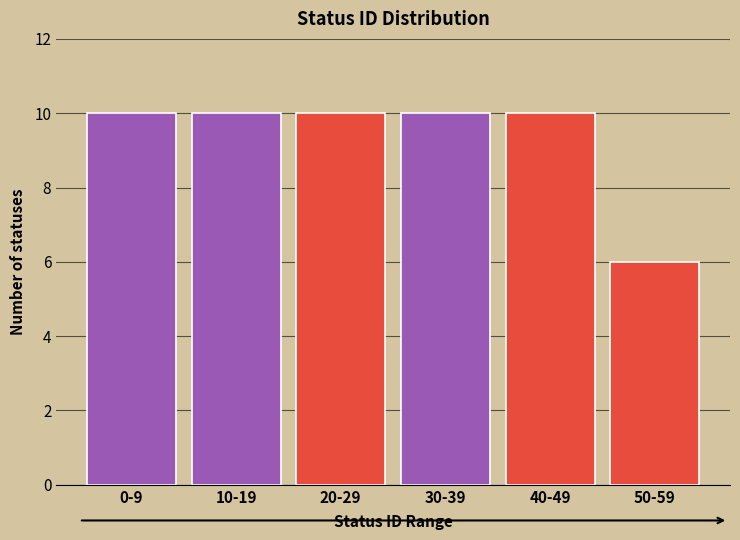

Reading left to right, extract all data points from this chart.

0-9=10	10-19=10	20-29=10	30-39=10	40-49=10	50-59=6